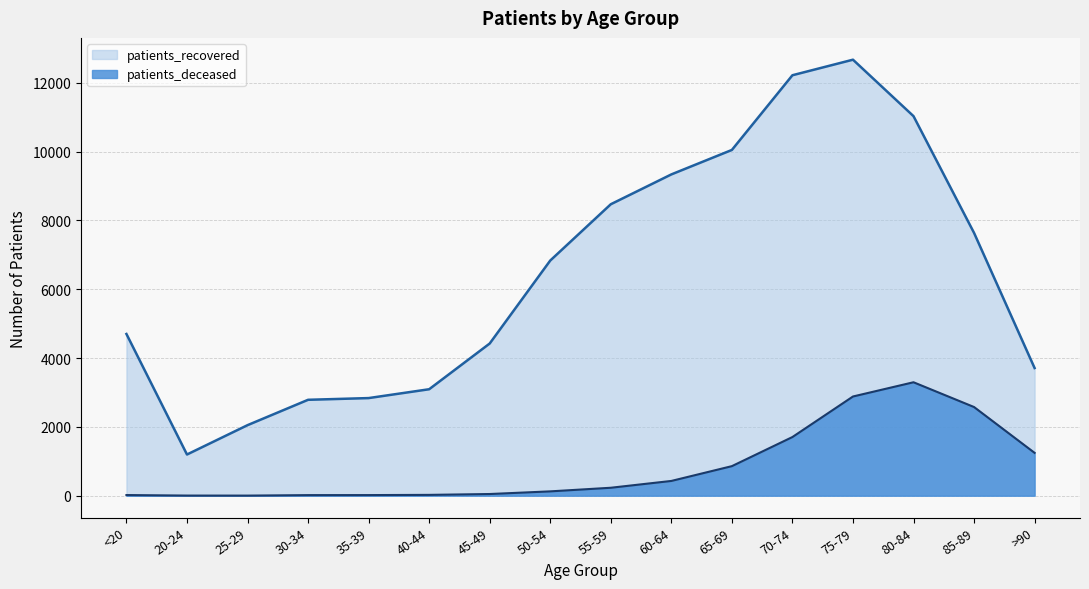

Rank the series at 40-44 from lowest to highest value.

patients_deceased, patients_recovered